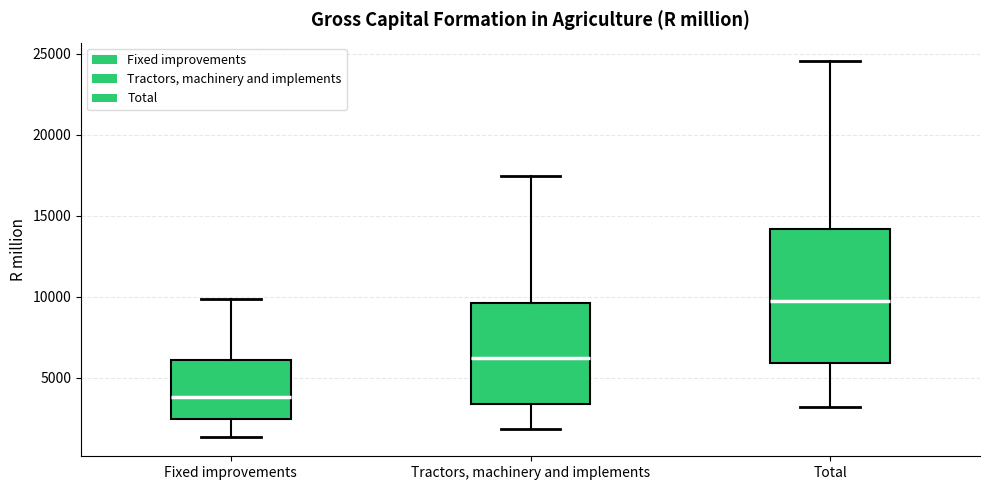

Reading left to right, read every box against the y-axis: the position of its median line, the range the box covers, and the ends of its whiskers. The values are not printed on the chart, so give them approximately, as read against the axis.

Fixed improvements: median 4000, box 2500 to 6000, whiskers 1500 to 10000
Tractors, machinery and implements: median 6000, box 3500 to 9500, whiskers 2000 to 17500
Total: median 10000, box 6000 to 14000, whiskers 3000 to 24500